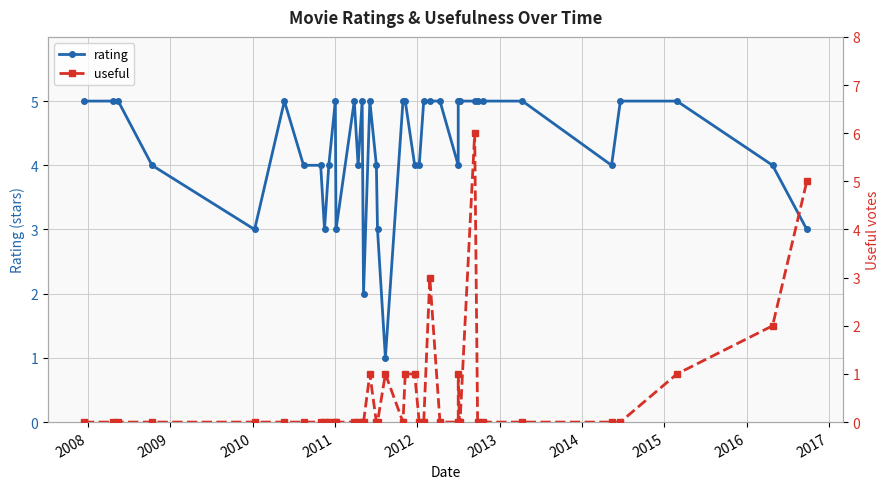

Does the chart display data point markers on the line(s)?

Yes